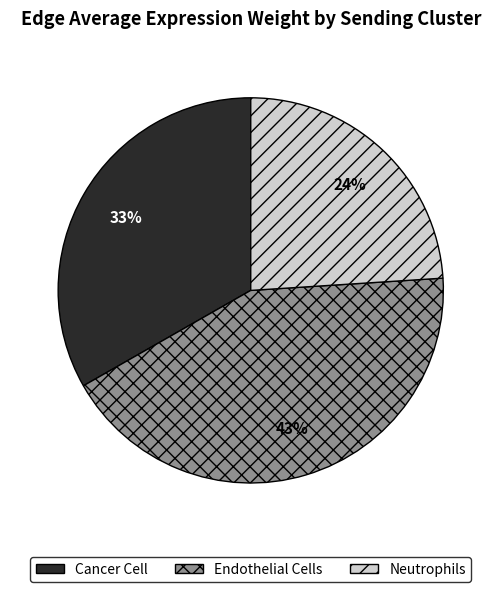

Count the number of slices in the pie.

3